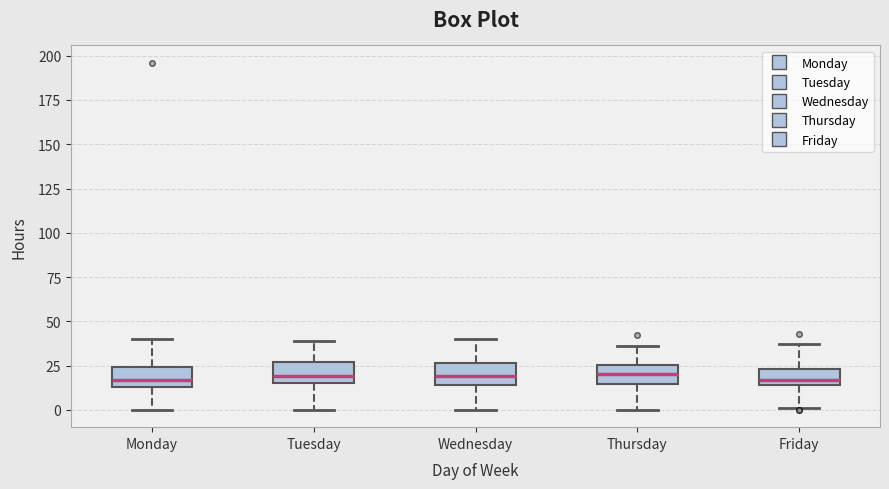

Reading left to right, read every box against the y-axis: the position of its median line, the range the box covers, and the ends of its whiskers. The values are not printed on the chart, so give them approximately, as read against the axis.

Monday: median 15 (inside the box), box 15 to 25, whiskers 0 to 40
Tuesday: median 20, box 15 to 25, whiskers 0 to 40
Wednesday: median 20, box 15 to 25, whiskers 0 to 40
Thursday: median 20, box 15 to 25, whiskers 0 to 35
Friday: median 15 (just above the box's lower edge), box 15 to 25, whiskers 0 to 35